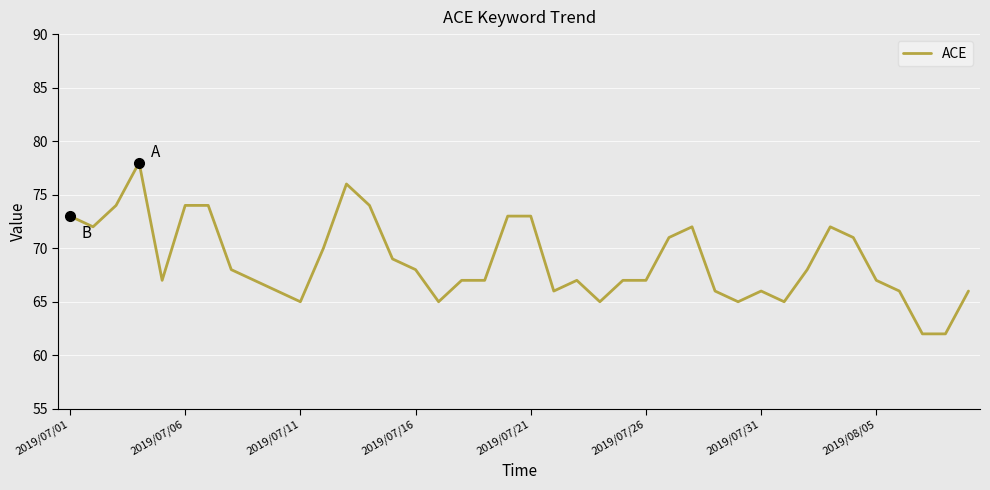

What is the smallest value displayed?

62